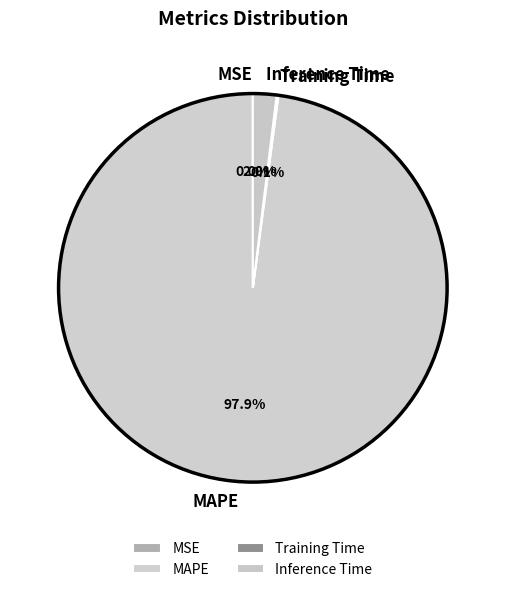

Which category has the biggest portion of the pie?

MAPE